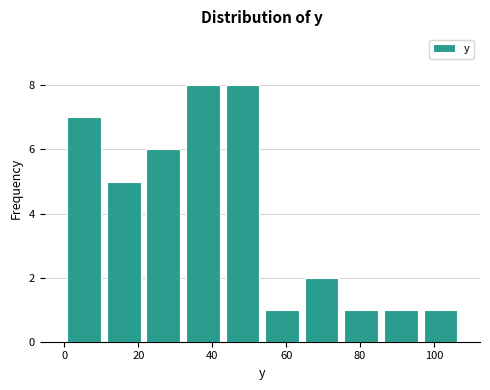

Reading left to right, transcribe this chart: for each bar, give the range it covers on the x-axis and its height. Neither the bar edges nor the heights are printed on the chart, so give them approximately, as read against the axes.

0 to 10: 7
10 to 22: 5
22 to 32: 6
32 to 42: 8
42 to 54: 8
54 to 64: 1
64 to 74: 2
74 to 86: 1
86 to 96: 1
96 to 108: 1